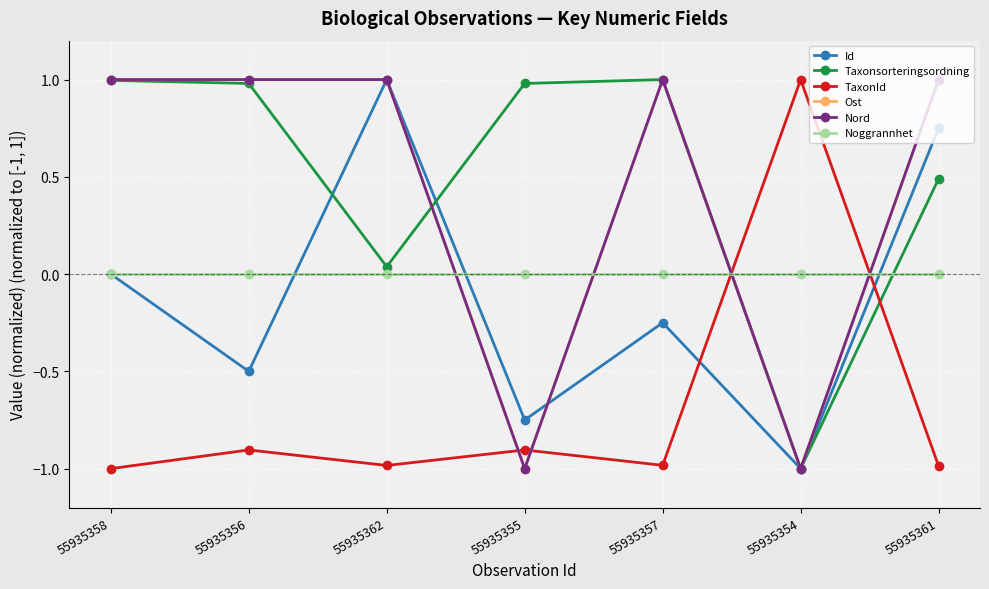

Does the chart have visible grid lines?

Yes